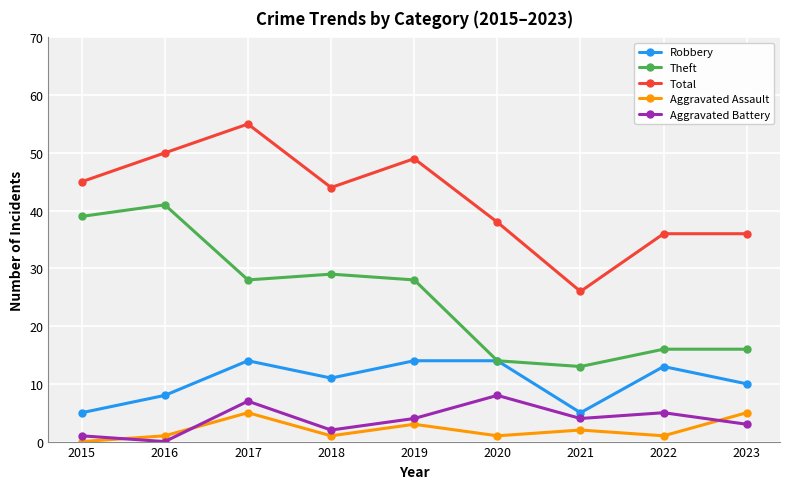

What is the maximum value for Total?

55